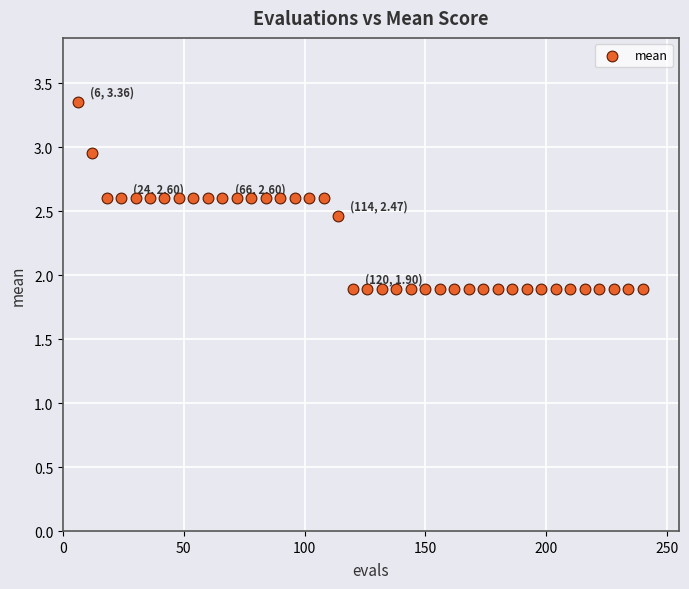

What is the range of X values (max minus min)?

234.0